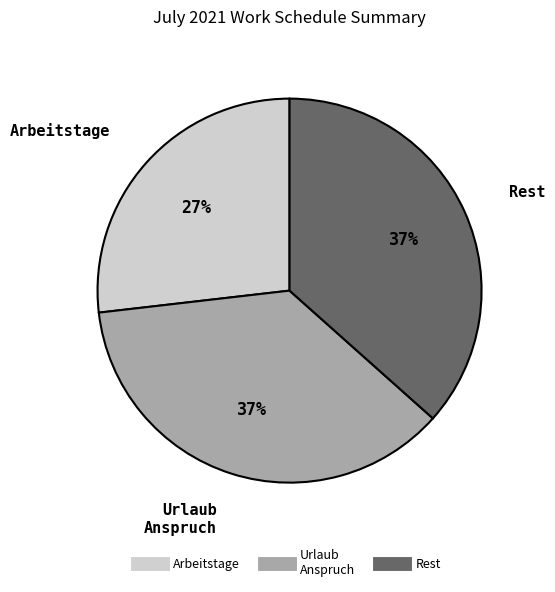

Is there a majority slice in this chart?

No